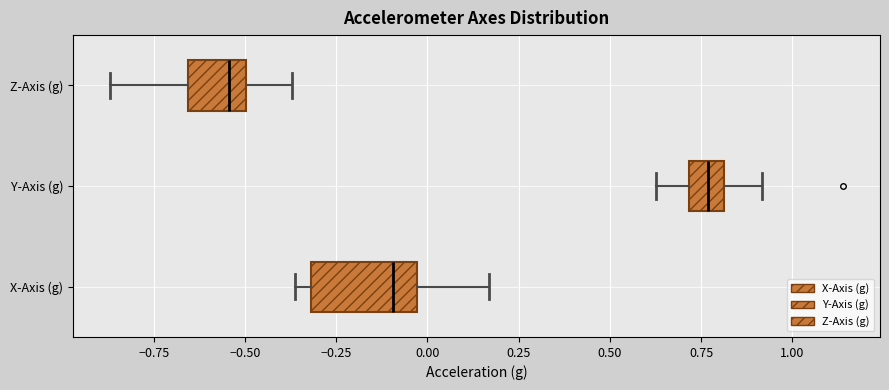

Which box has the furthest to the left median line?

Z-Axis (g)